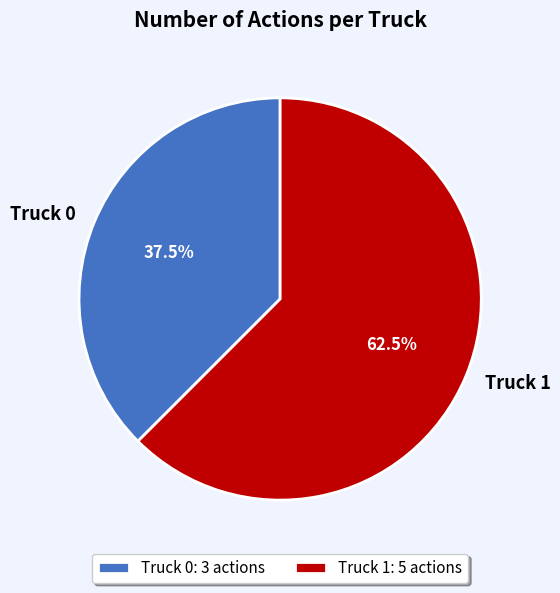

What is the total percentage of Truck 0 and Truck 1?

100.0%